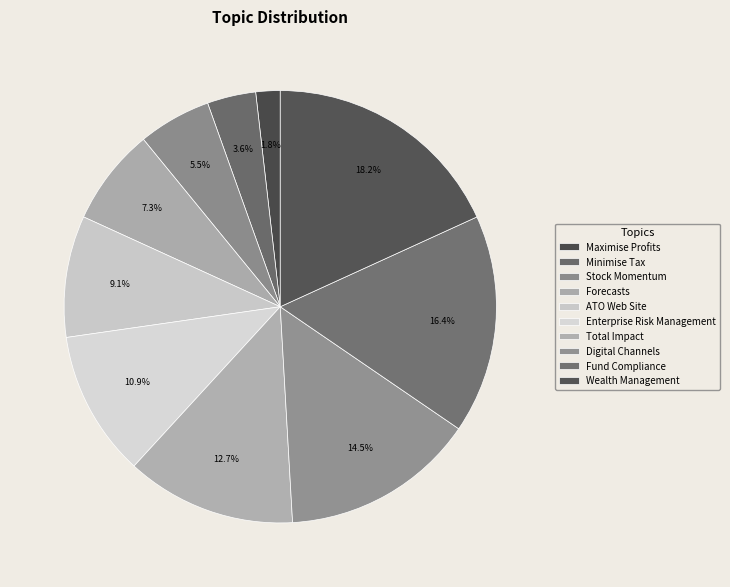

Is it true that Forecasts is 7% of the pie?

True